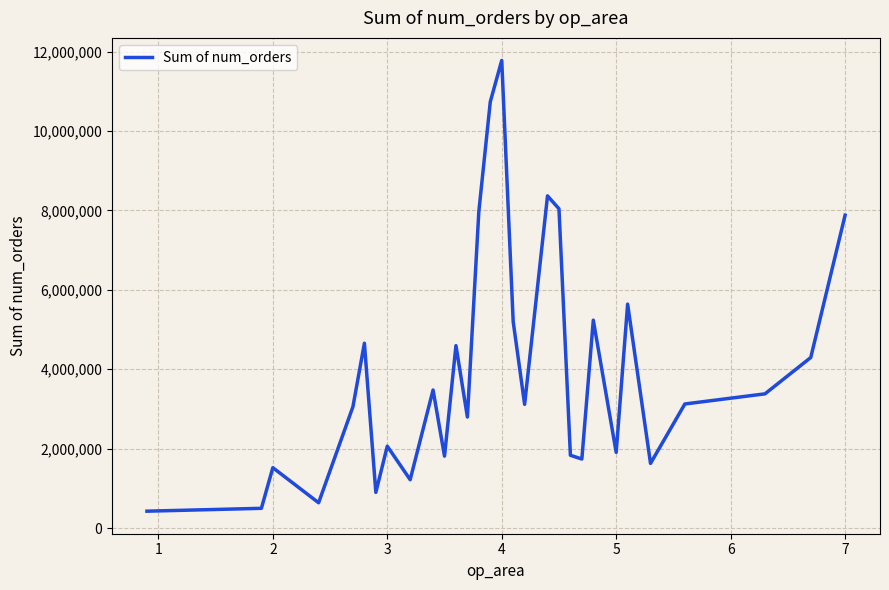

What is the greatest value displayed?

11780398